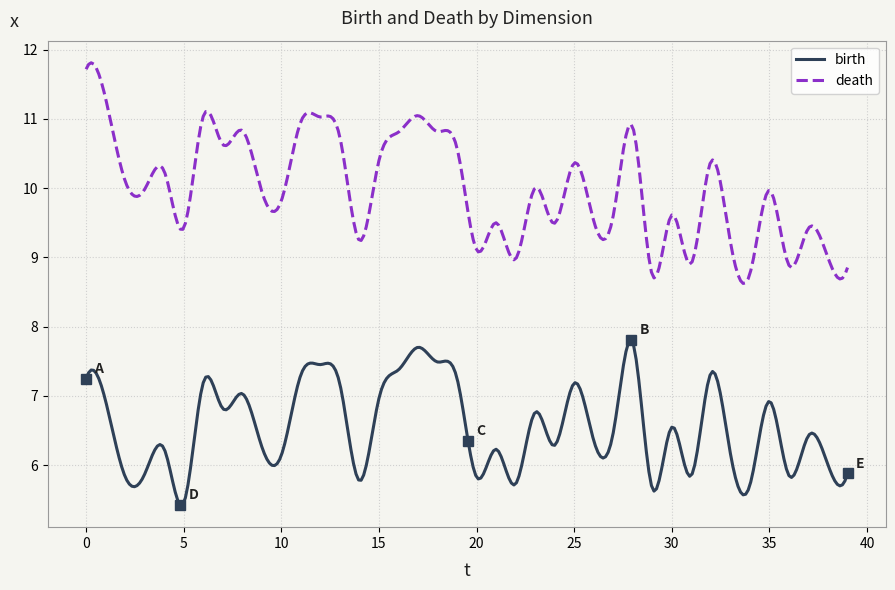

What is the smallest value displayed?

5.4